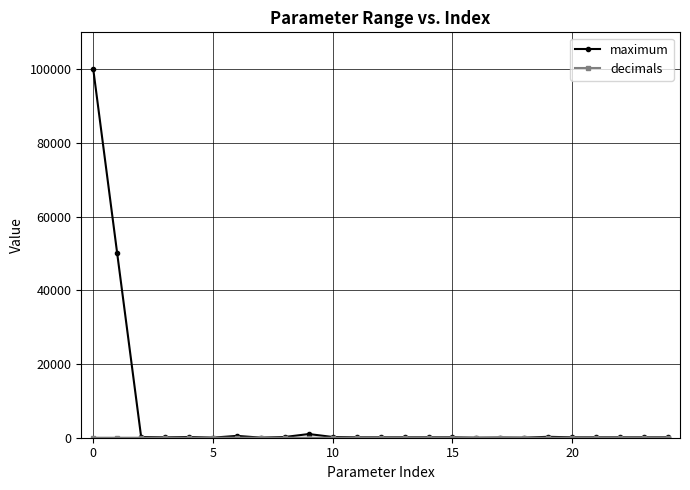

True or false: maximum has more than 1 points higher than both neighbors.

True